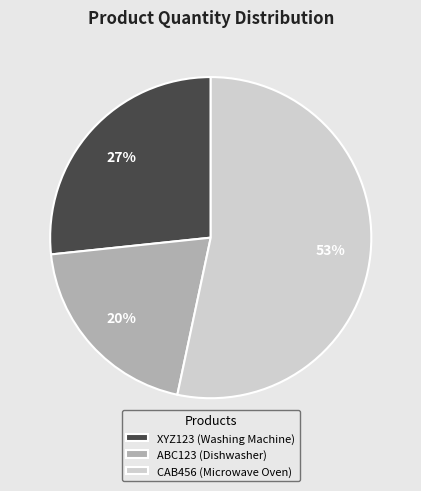

What is the ratio of the value at CAB456 to the value at XYZ123?

2.0